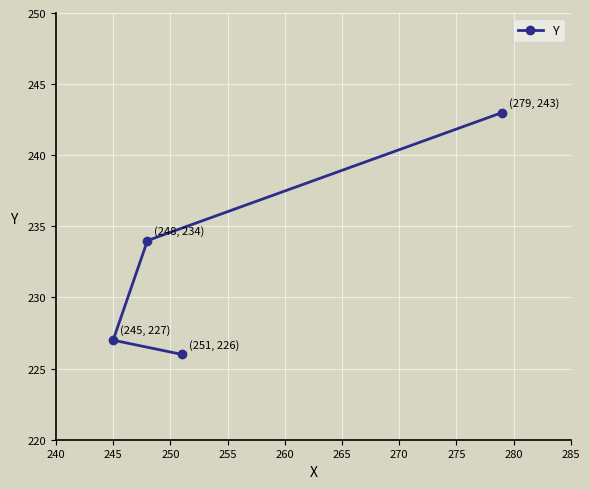

Reading left to right, transcribe all the data shown in this chart.

227	234	226	243